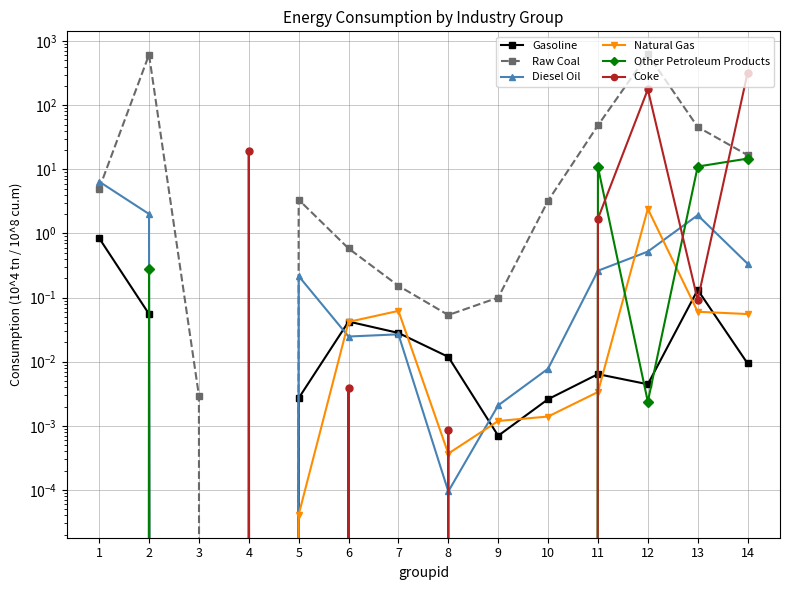

What is the value of the Raw Coal point at the 1st from the left?

5.0